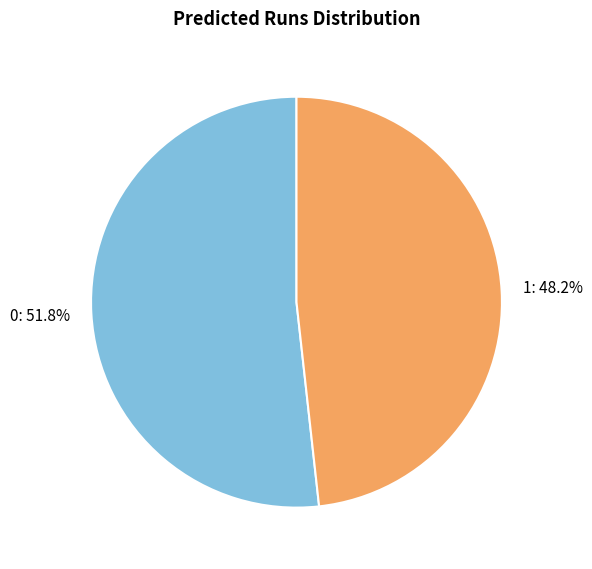

What is the smallest slice in the pie chart?

1